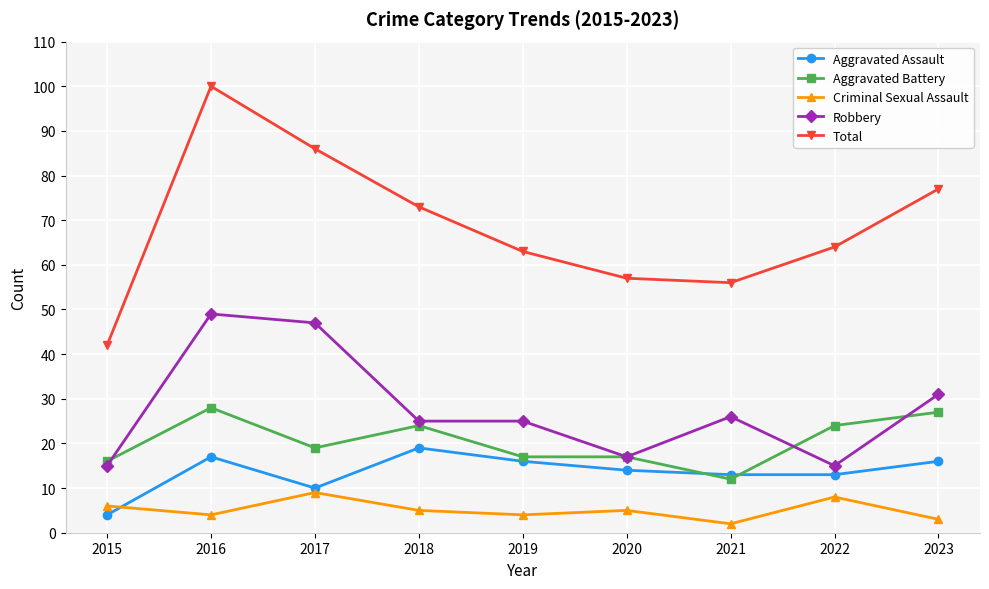

Where is the first local maximum for Criminal Sexual Assault?

2017